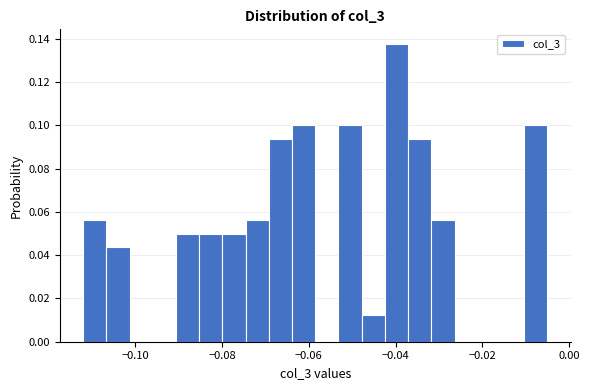

Read against the x-axis, roughly where is the centre of the tallest bar?

-0.040